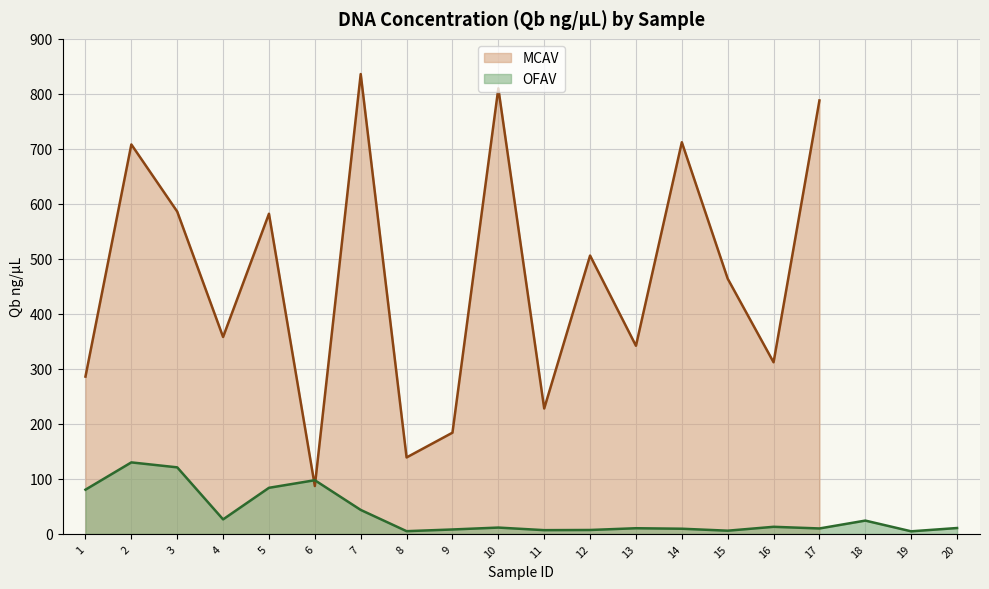

Which label corresponds to the largest value in the chart?

2